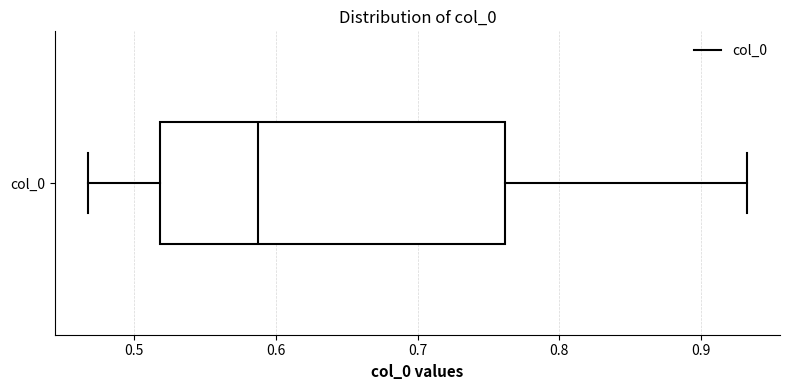

Where is the left edge of the box for col_0 on the x-axis? The values are not printed on the chart, so give them approximately, as read against the axis.

0.52